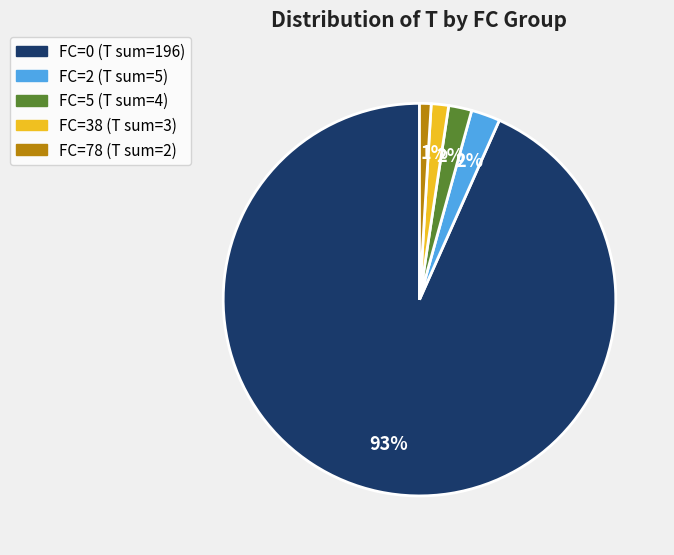

To the nearest percent, what percentage of the pie is FC=38?

1%